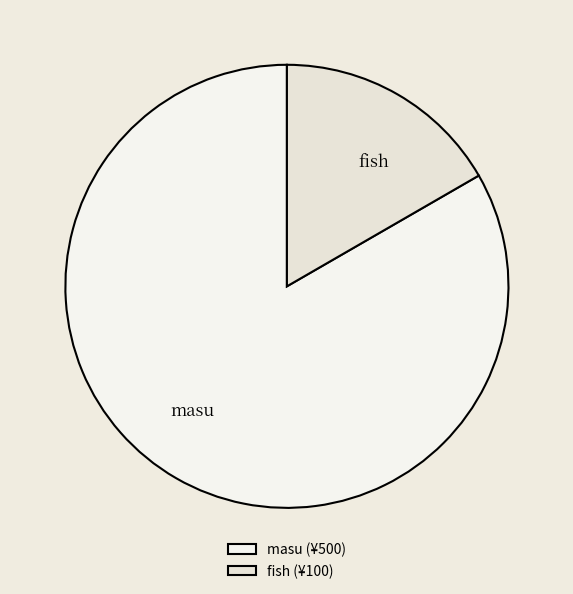

Count the number of slices in the pie.

2